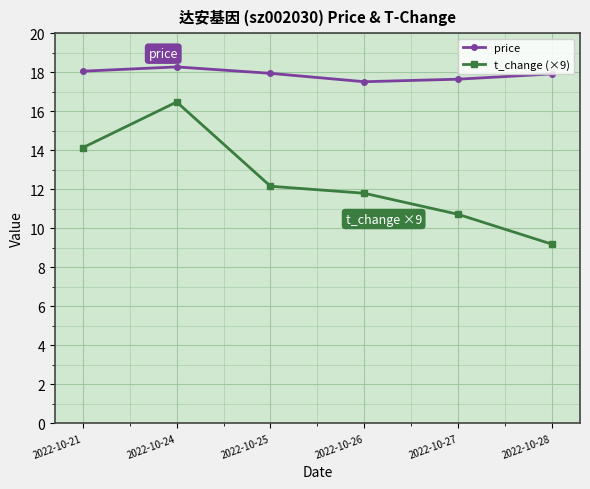

What is the sum of all t_change (×9) values?

74.4